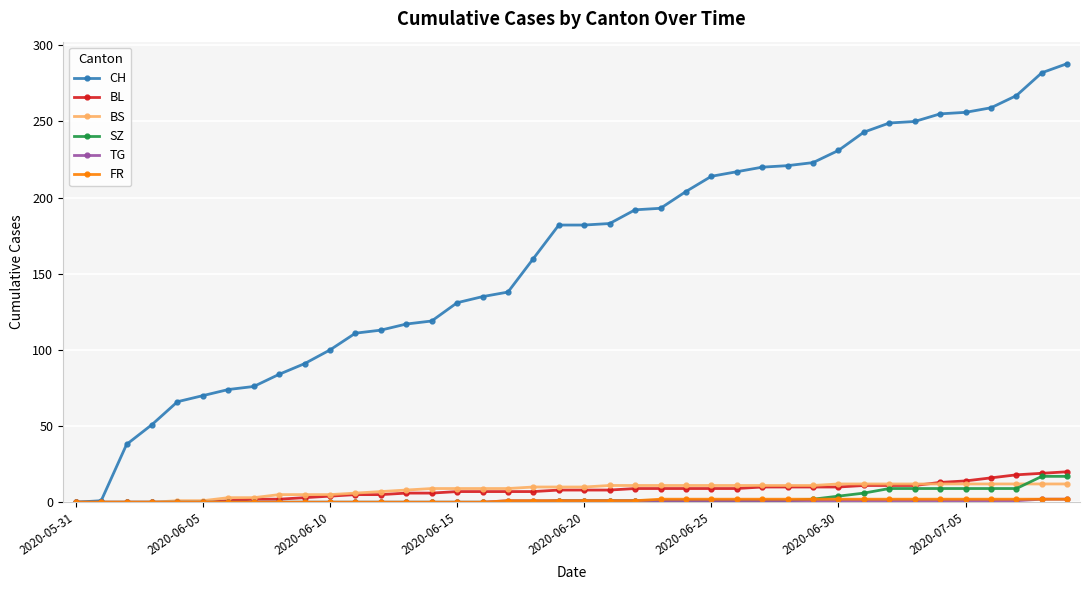

What is the maximum value shown in the chart?

288